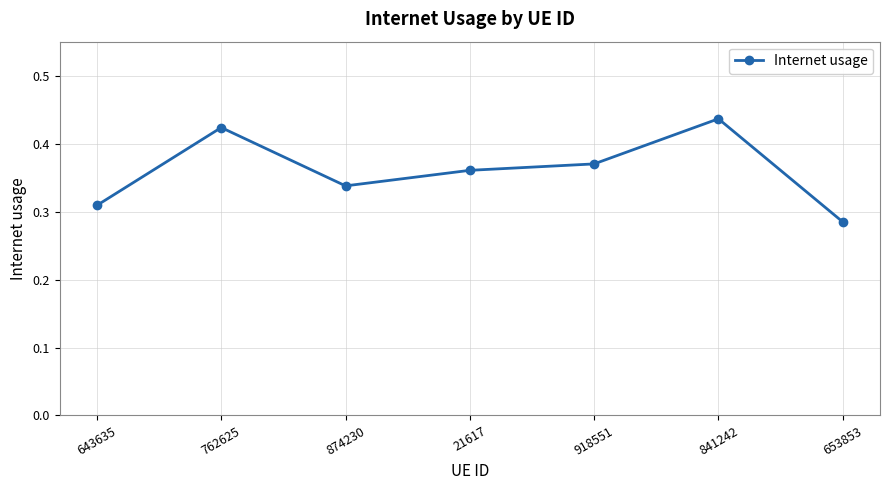

What is the label of the 2nd point from the right?

841242